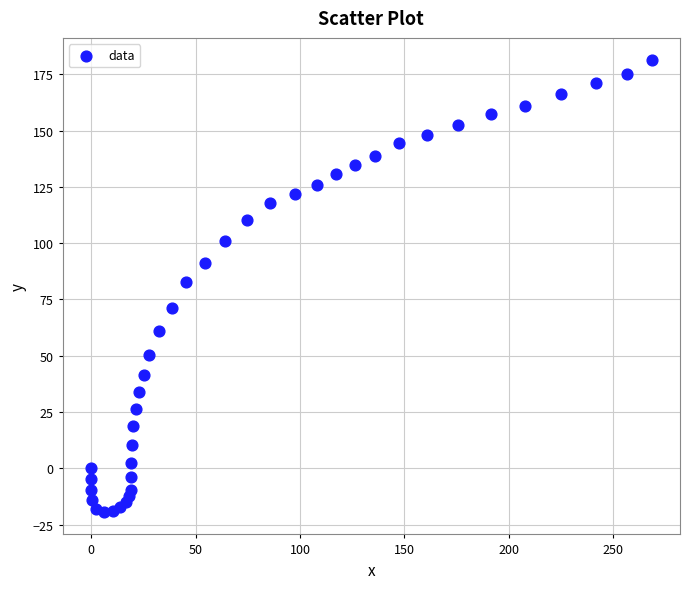

What Y value in the scatter plot is closest to 80?

82.7